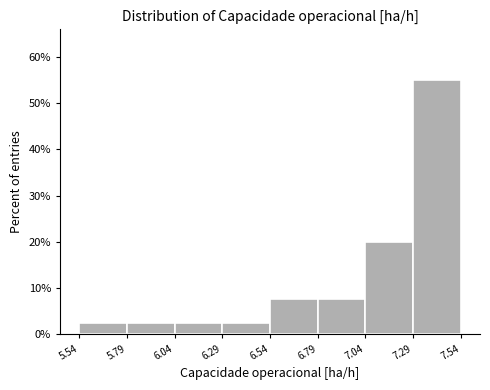

How tall is the bar that spans 6.79 to 7.04 on the x-axis? The values are not printed on the chart, so give them approximately, as read against the axis.

8